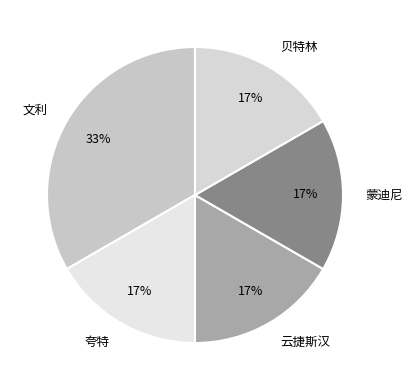

Approximately how many times larger is the value at 贝特林 compared to 文利?

0.5